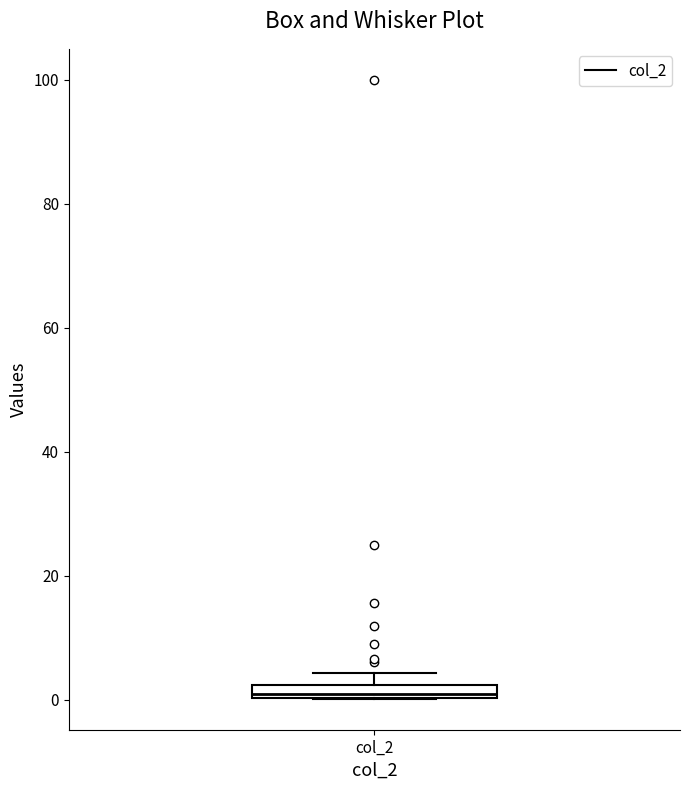

Where is the lower edge of the box for col_2 on the y-axis? The values are not printed on the chart, so give them approximately, as read against the axis.

0